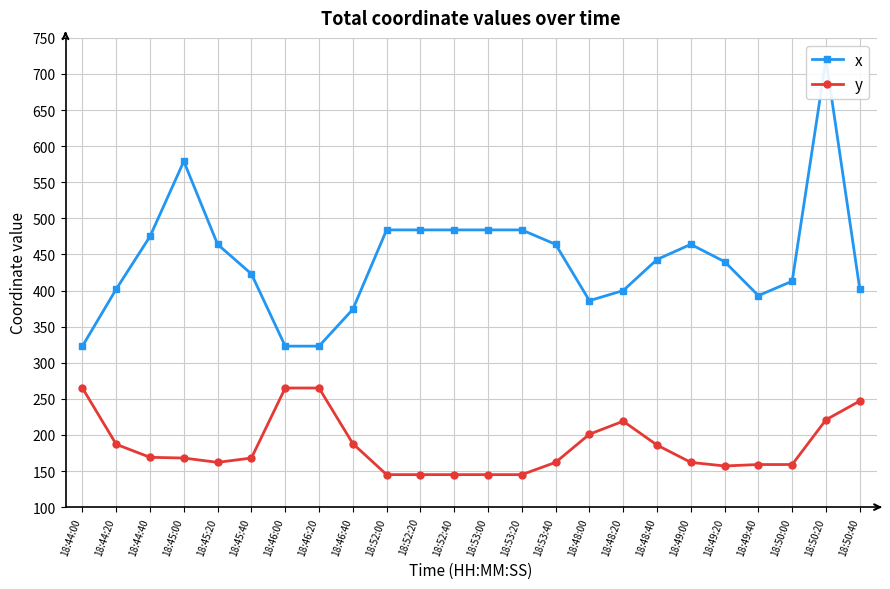

How many data points in x are less than 443?

12